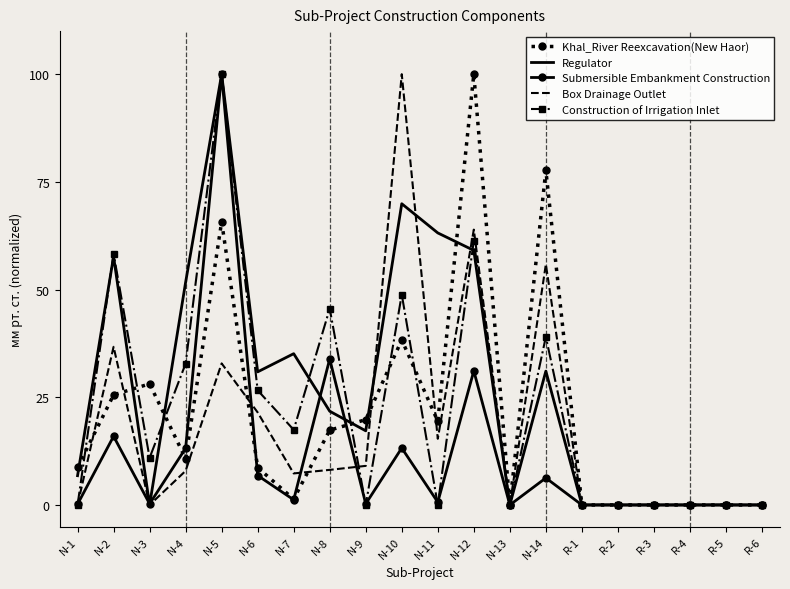

Between N-10 and N-11, which series saw the biggest shift?

Box Drainage Outlet